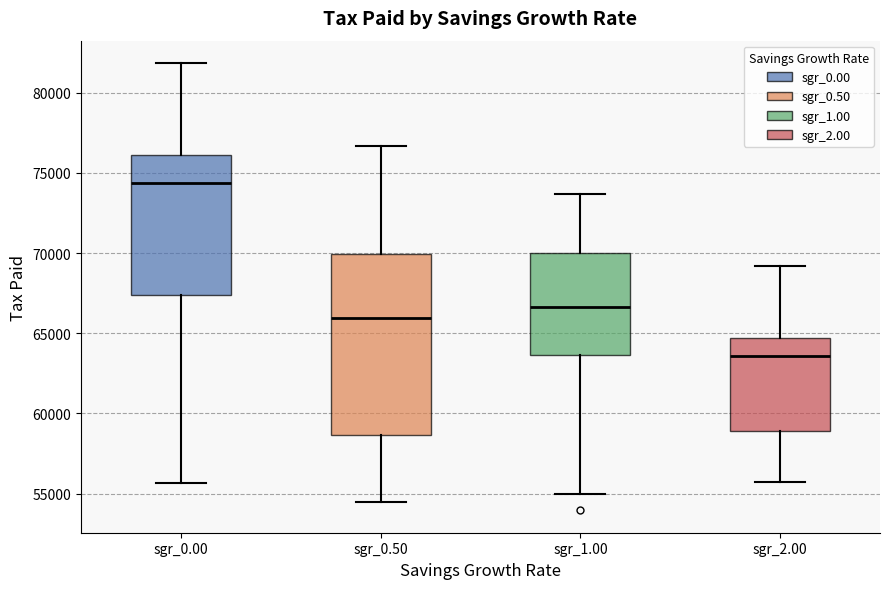

Which box has the lowest median line?

sgr_2.00